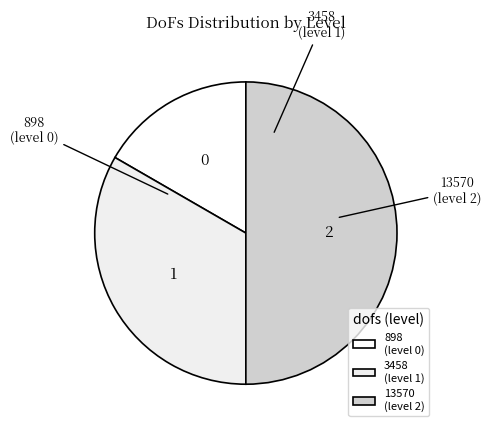

Is 13570 the majority of the pie?

Yes